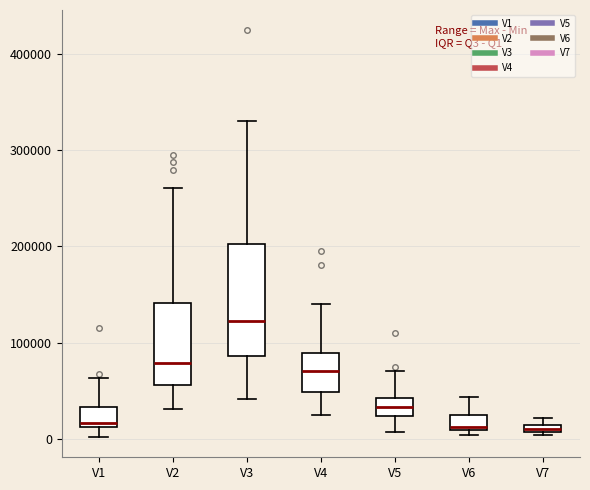

Where does the upper whisker of the box for V2 end on the y-axis? The values are not printed on the chart, so give them approximately, as read against the axis.

260000